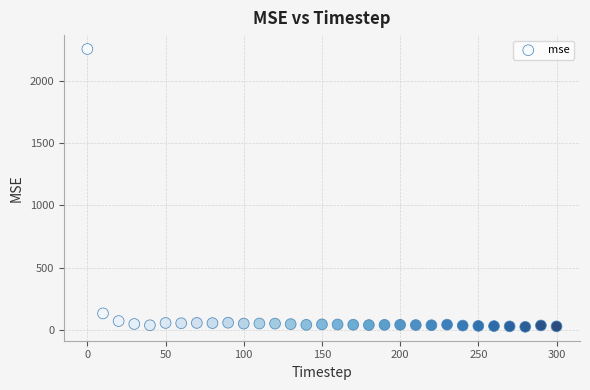

What Y value in the scatter plot is closest to 1140?

135.7